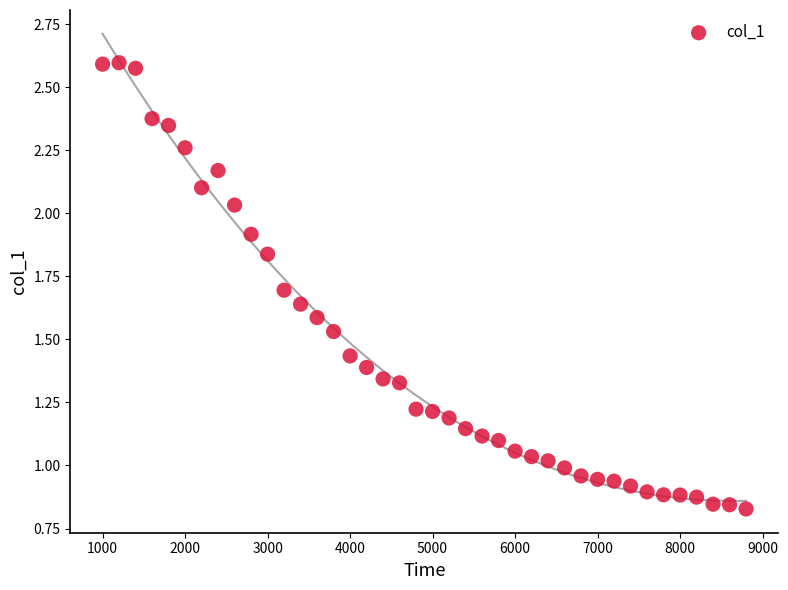

What is the range of X values (max minus min)?

7800.0